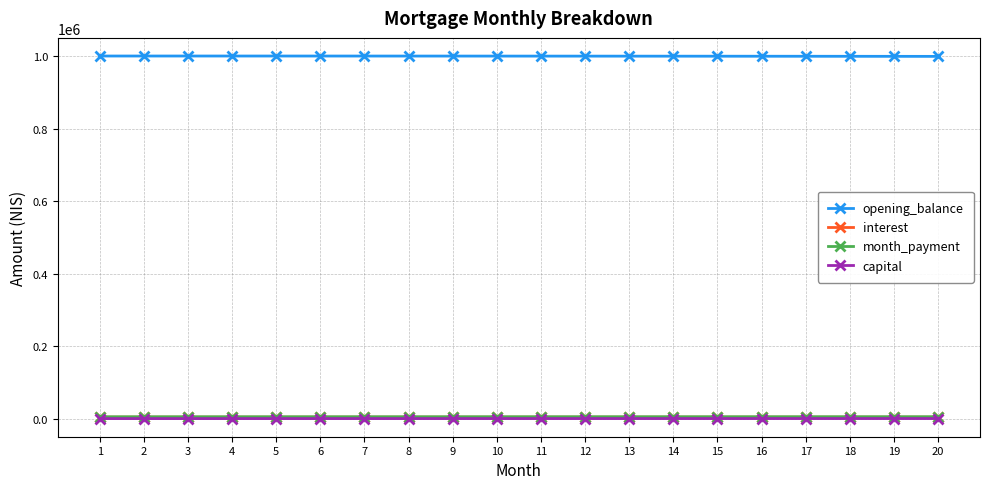

True or false: capital and interest intersect in this chart.

False